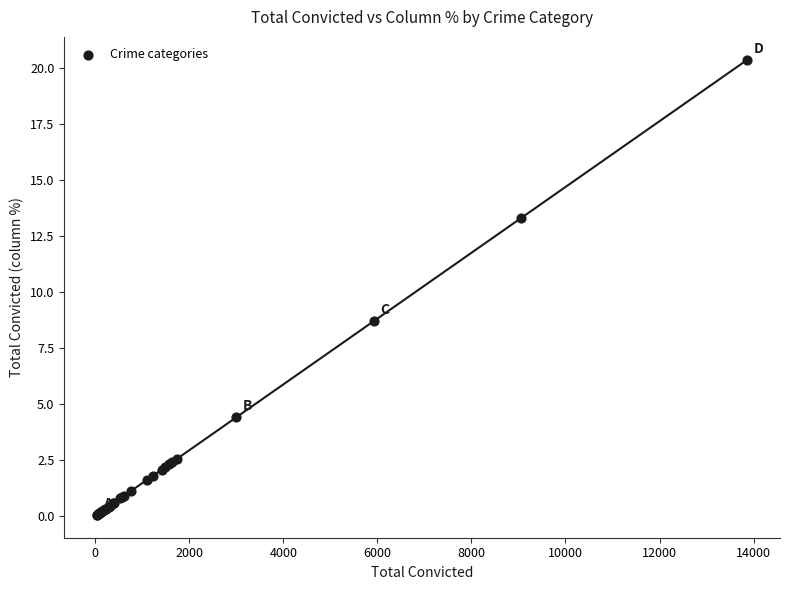

What Y value in the scatter plot is closest to 10?

8.7